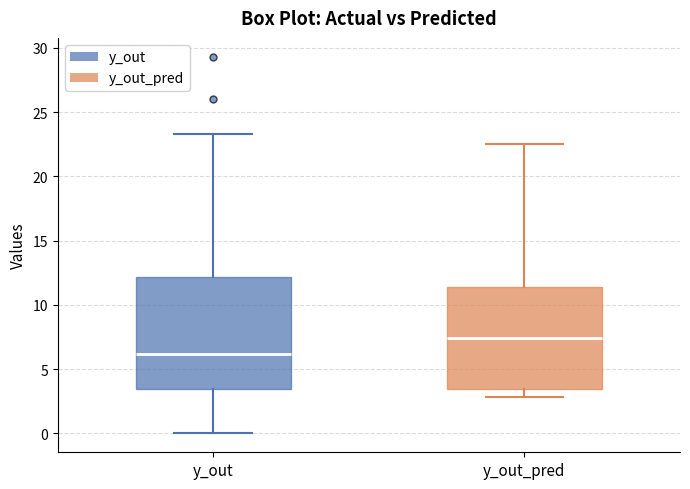

Comparing the boxes themselves (not the whiskers), which one is the tallest?

y_out